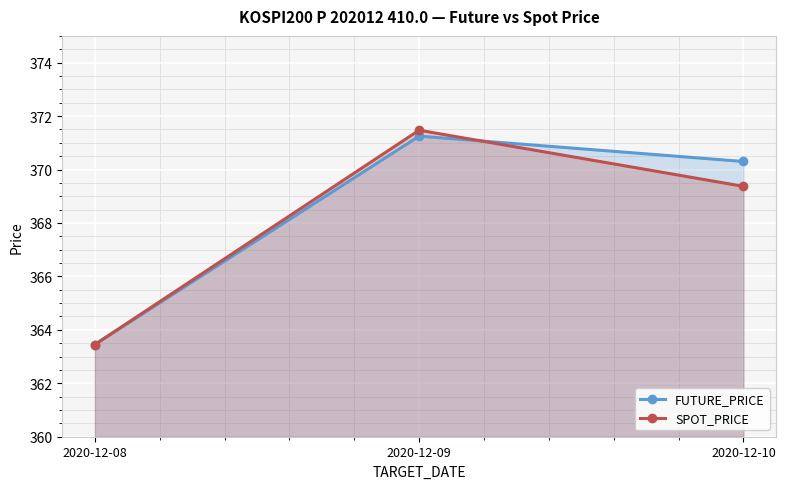

How many lines are shown in the chart?

2